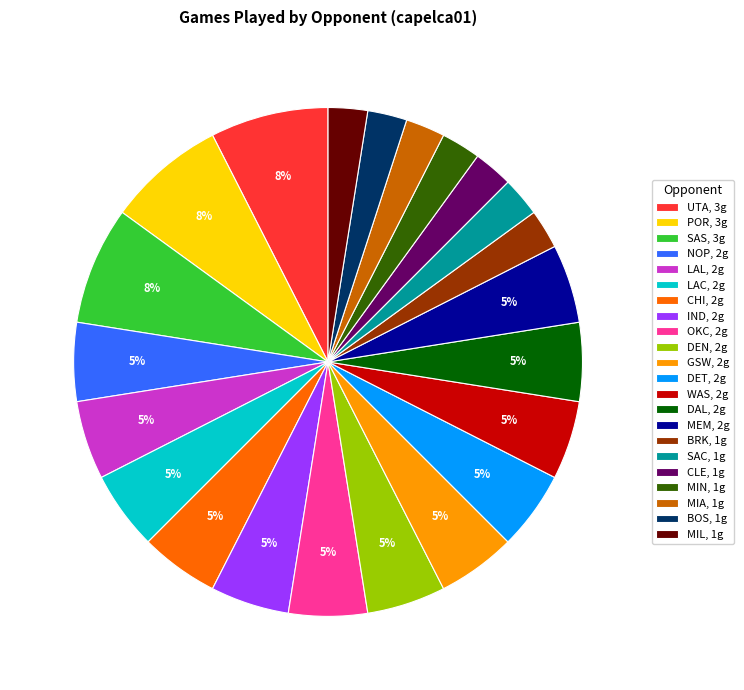

Does LAL, 2g represent more than half of the total?

No